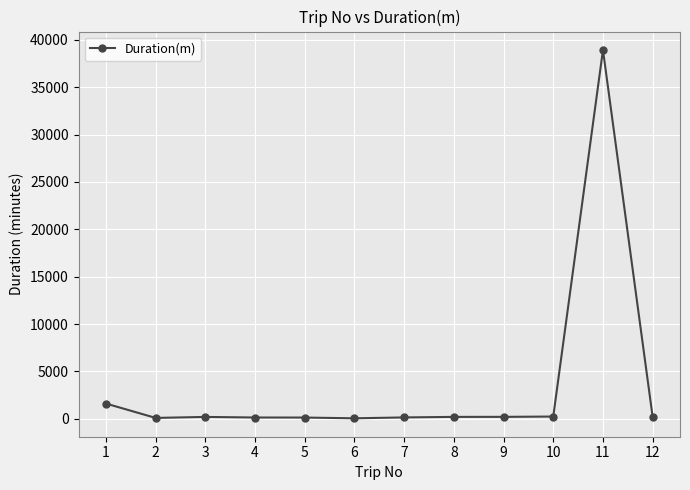

How many categories are shown in the chart?

12